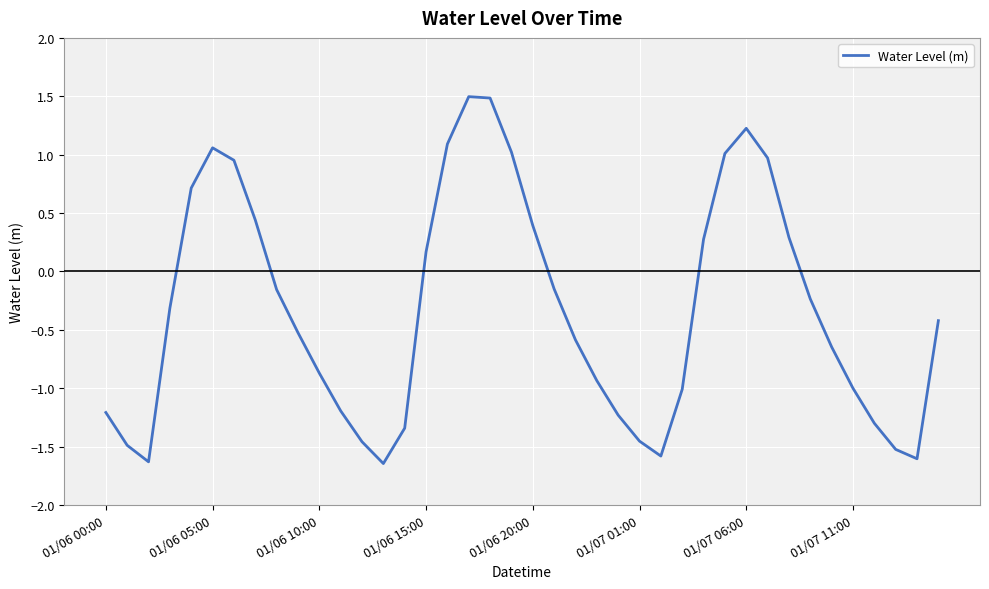

What is the maximum value shown in the chart?

1.5